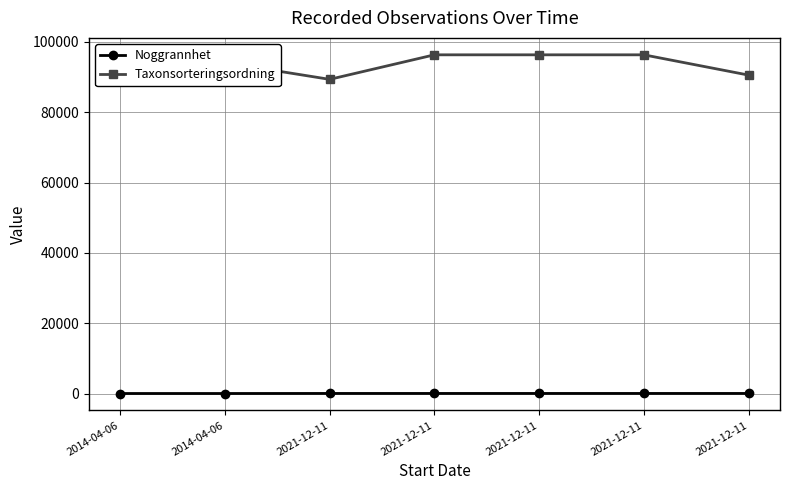

Reading left to right, transcribe all the data shown in this chart.

Noggrannhet: 10	10	25	25	25	25	25
Taxonsorteringsordning: 94653	94121	89356	96334	96334	96334	90568